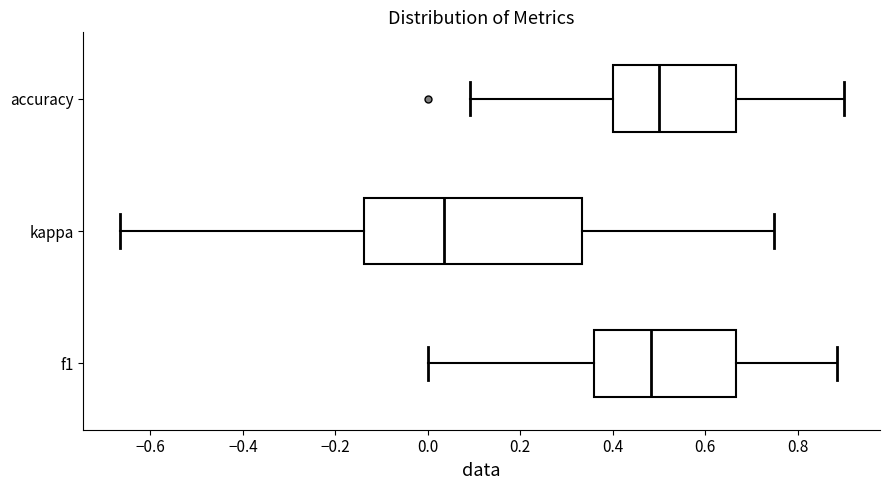

Where does the left whisker of the box for f1 end on the x-axis? The values are not printed on the chart, so give them approximately, as read against the axis.

0.00